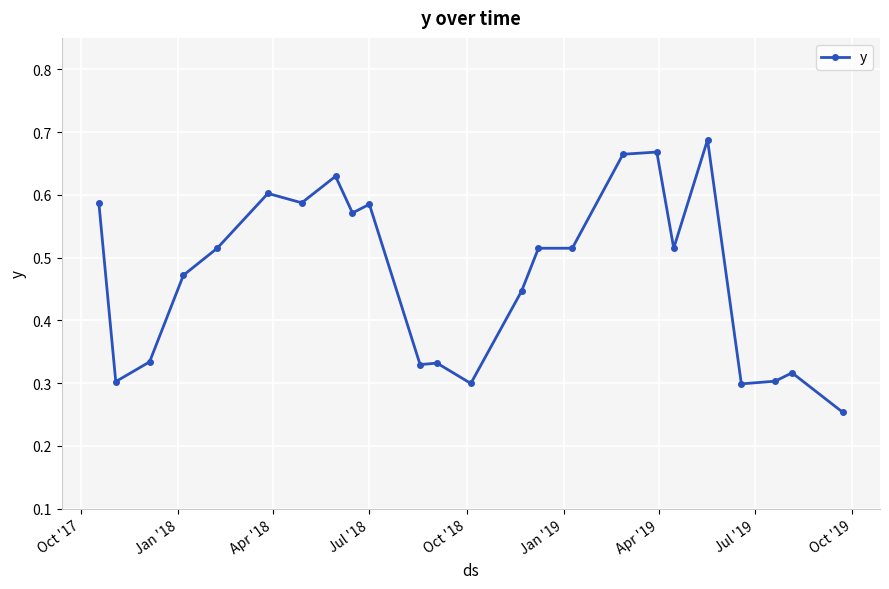

Count the values in the range 0 to 1.

24